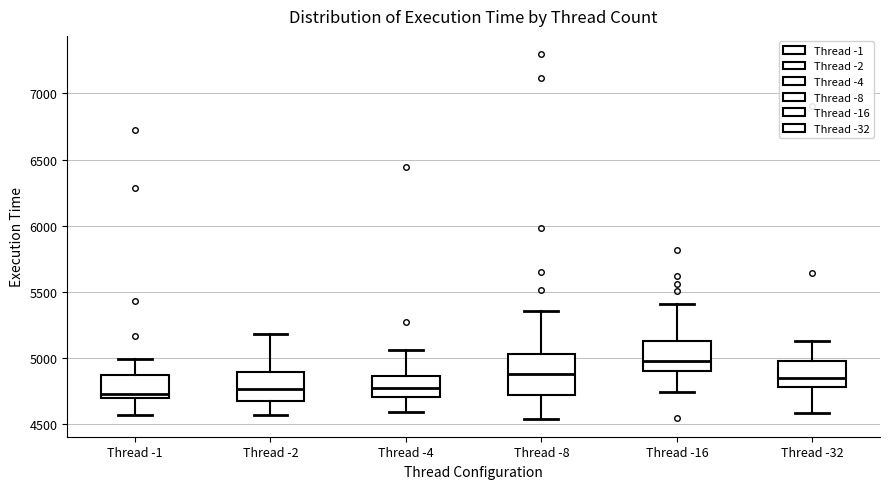

Where is the lower edge of the box for Thread -16 on the y-axis? The values are not printed on the chart, so give them approximately, as read against the axis.

4900